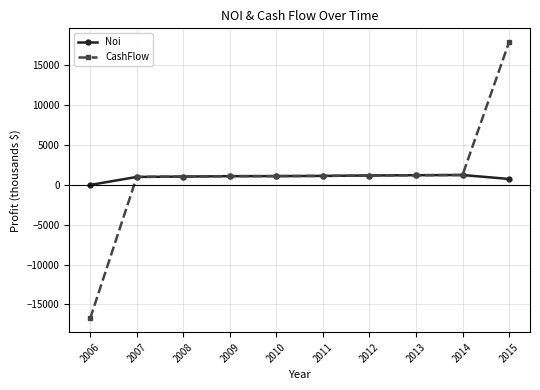

Rank the series at 2006 from highest to lowest value.

Noi, CashFlow